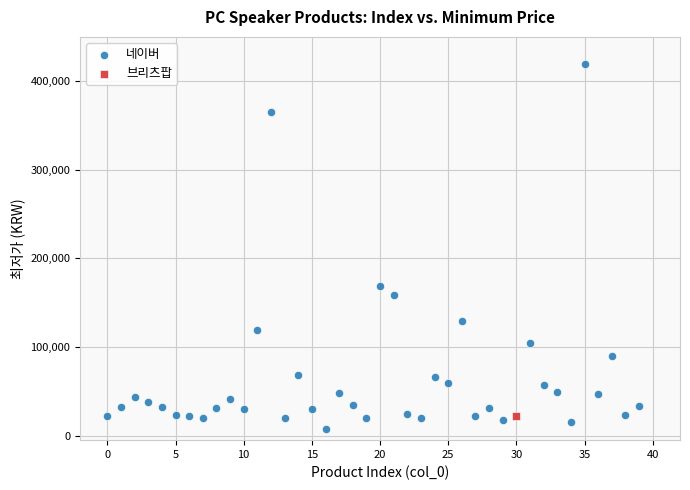

What are all the series names shown in the legend?

네이버, 브리츠팝